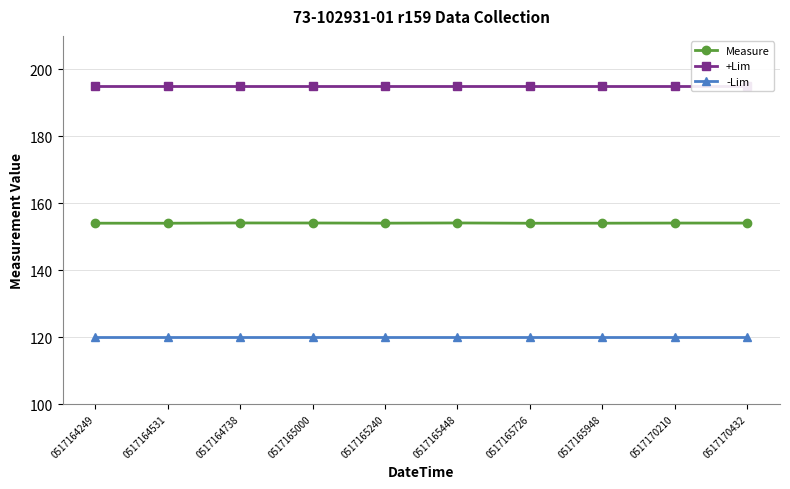

True or false: Measure has more than 1 points higher than both neighbors.

True